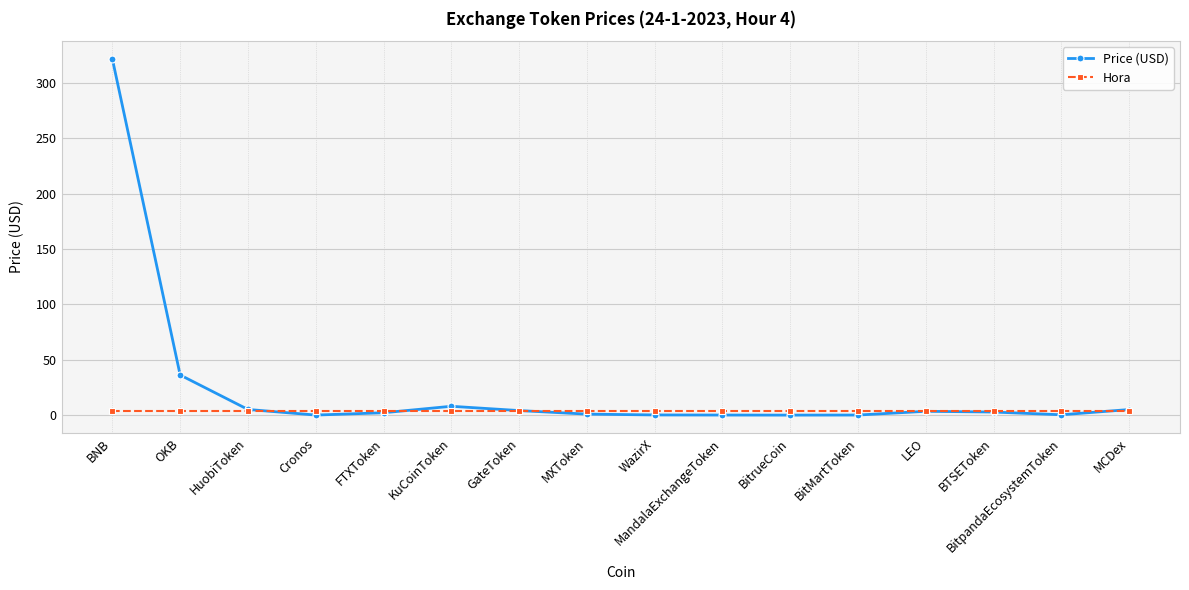

At which category is the sum across all series the highest?

BNB